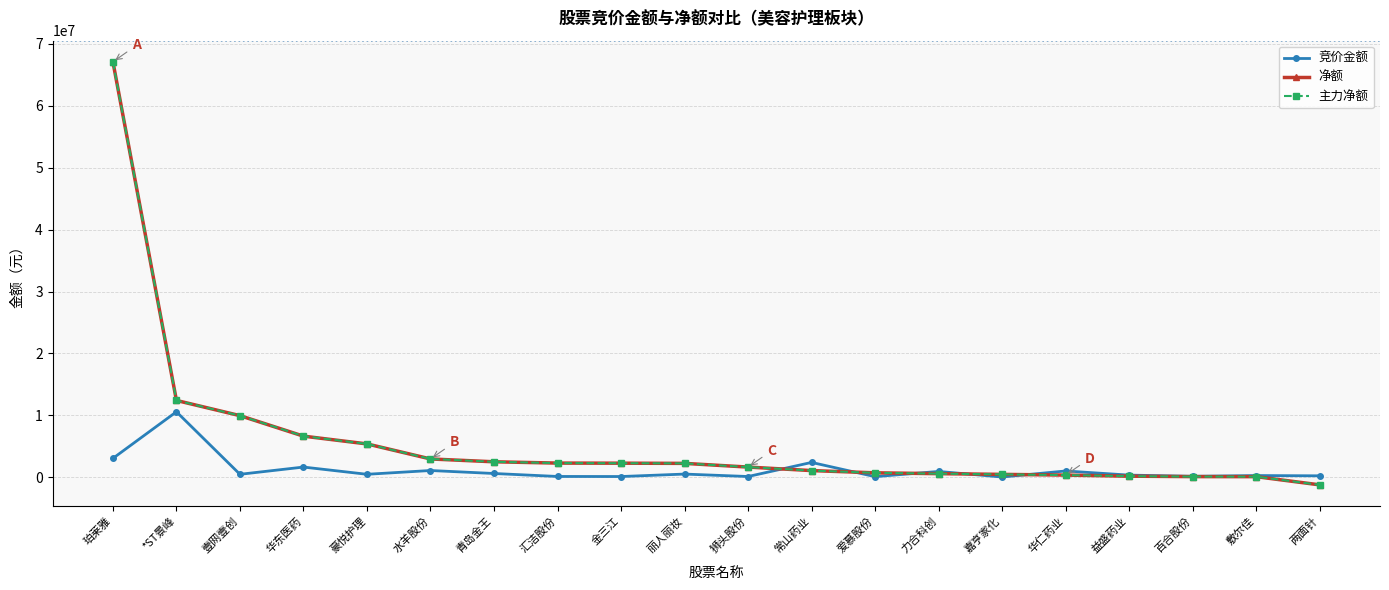

What is the difference between the 竞价金额 values at 爱慕股份 and 水羊股份?

992294